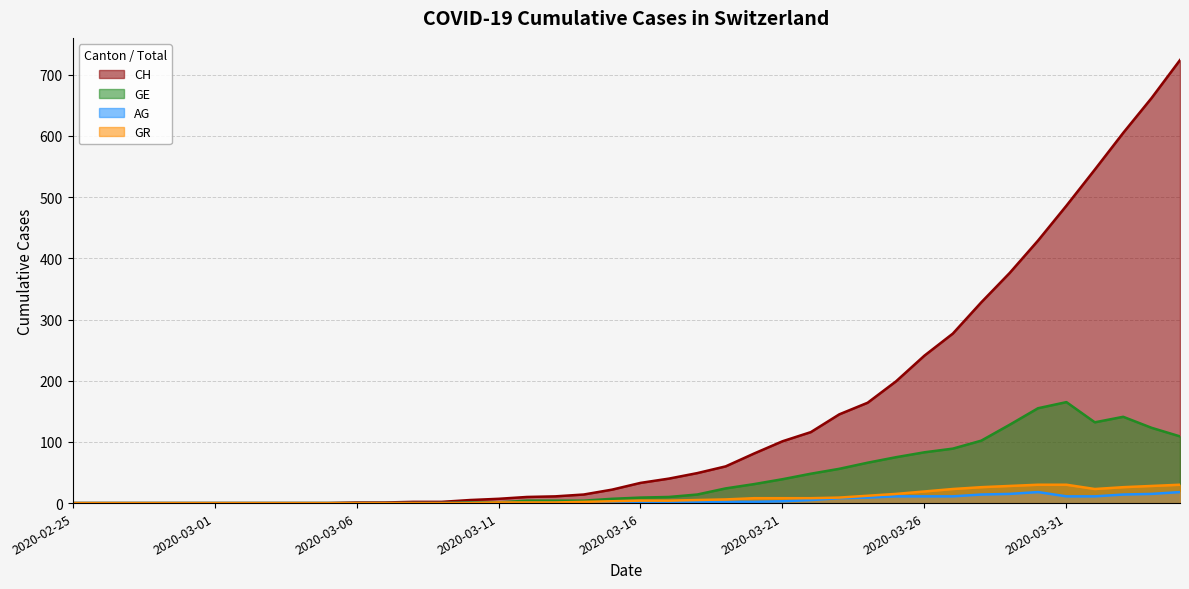

The AG series shows 10 at 2020-02-26. True or false?

False